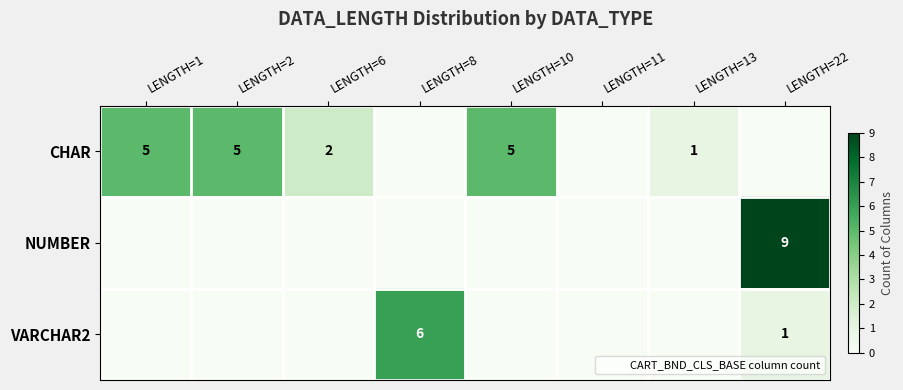

Rank the series at LENGTH=11 from highest to lowest value.

CHAR, NUMBER, VARCHAR2